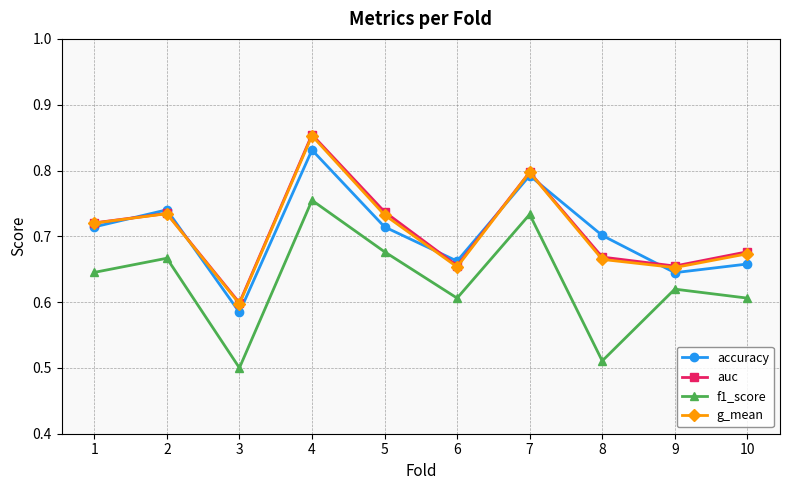

The value of auc at 9 is 0.4. True or false?

False